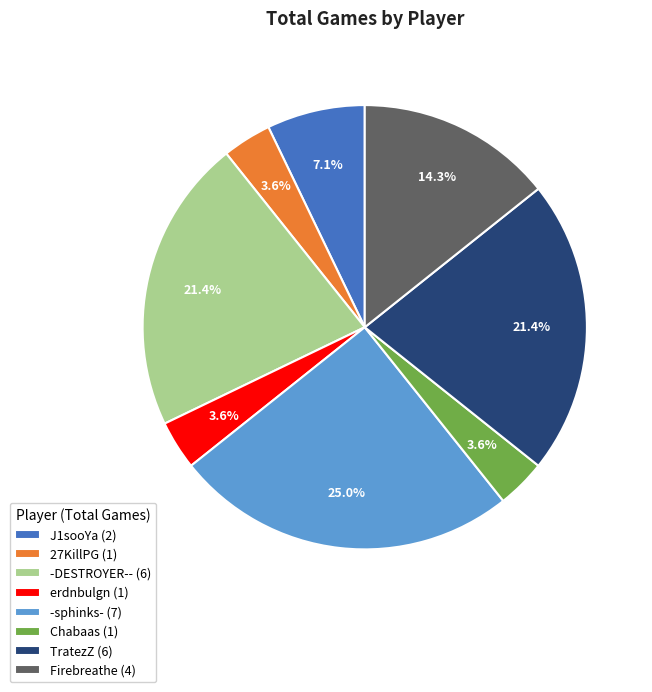

What is the ratio of the value at -sphinks- (7) to the value at J1sooYa (2)?

3.5